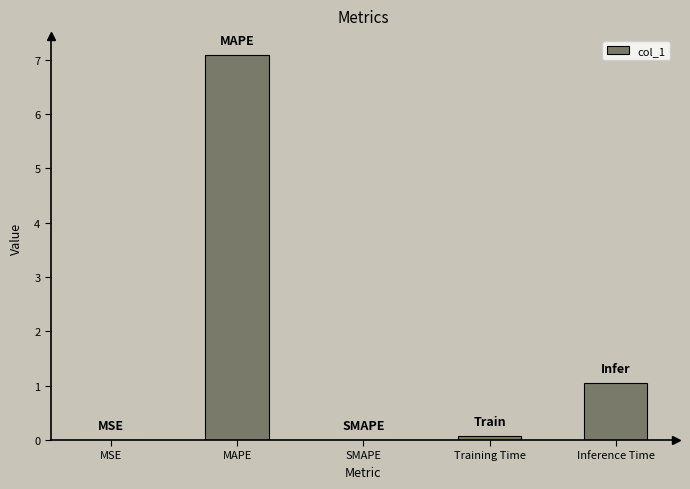

Count the number of categories in the chart.

5